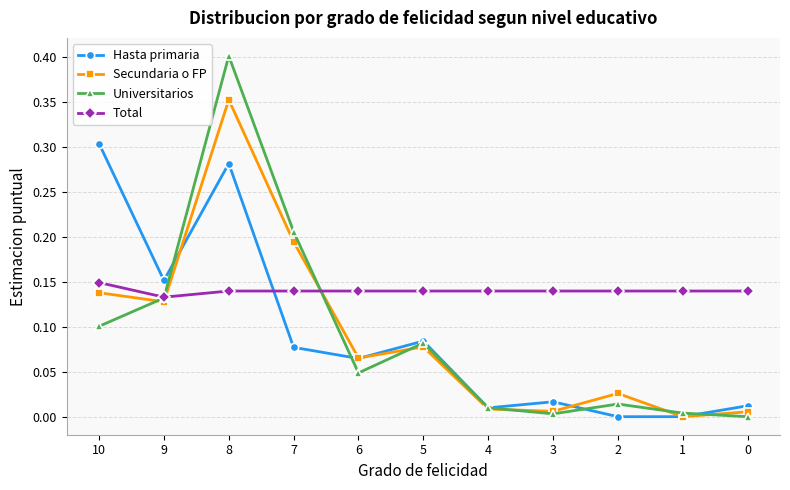

Is it true that Total equals 0.1 at 4?

True